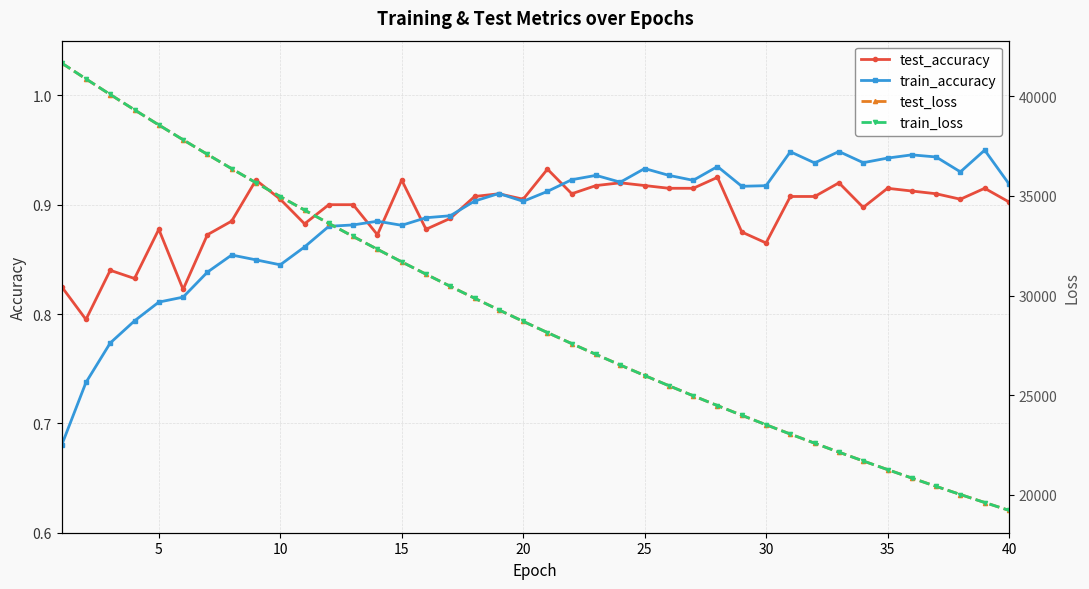

Which series has the largest range (max minus min)?

train_loss